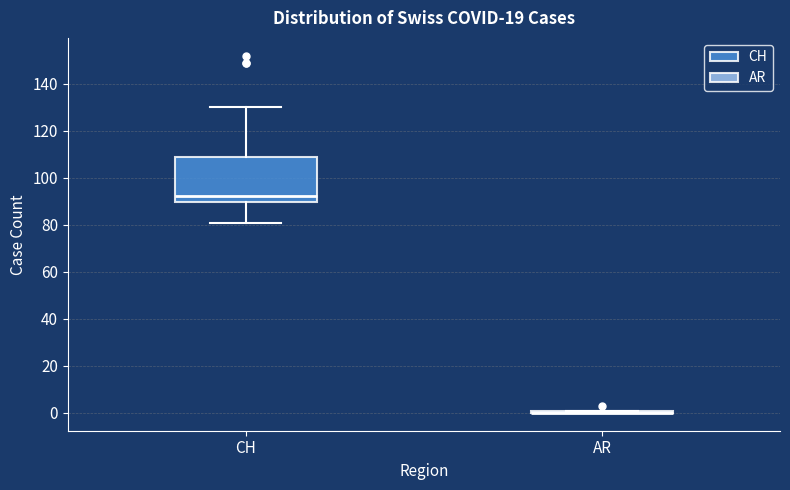

Comparing the boxes themselves (not the whiskers), which one is the tallest?

CH